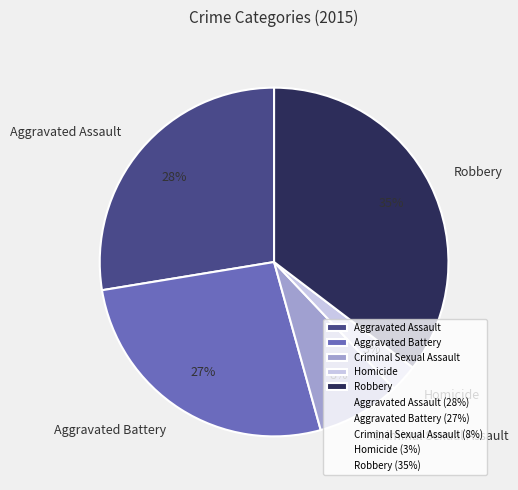

True or false: Homicide accounts for 3% of the total.

True